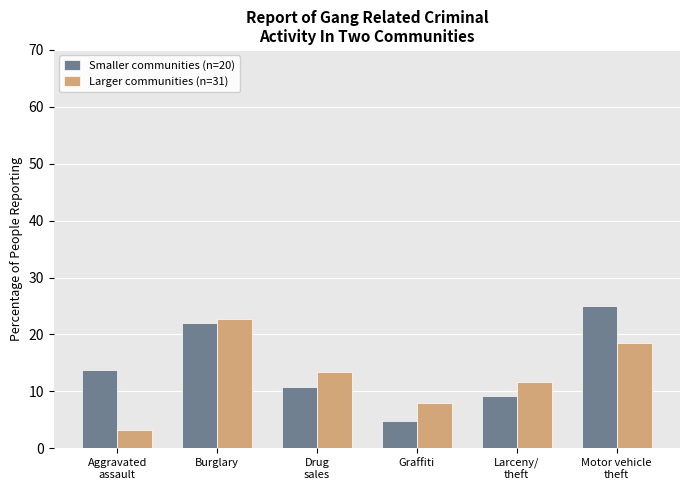

What is the spread (max minus min) of values at Graffiti?

3.2